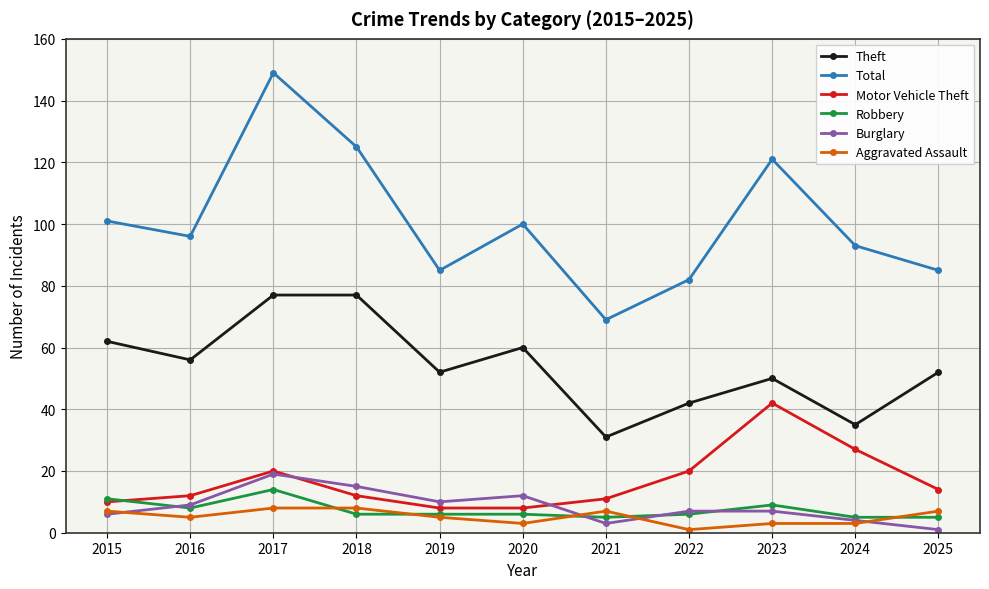

What is the value of the Burglary point at the 4th from the left?

15